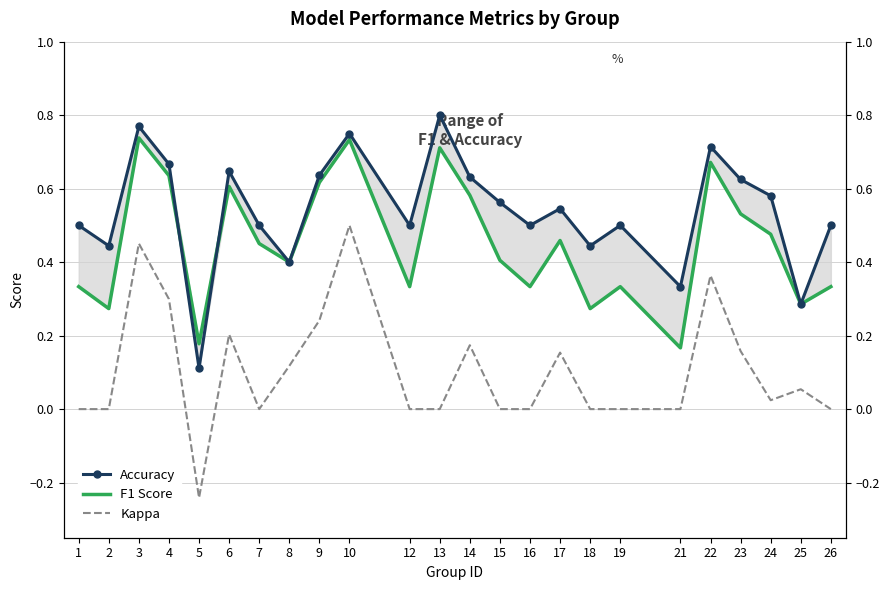

What is the spread (max minus min) of values at 6?

0.4